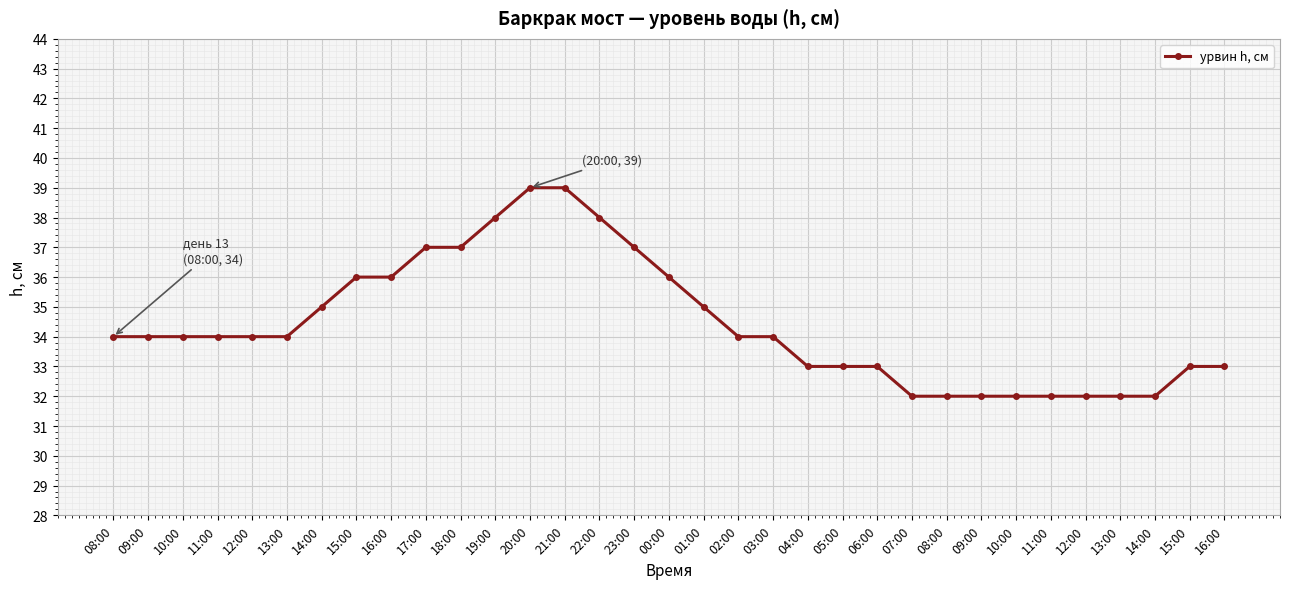

Does the chart have visible grid lines?

Yes